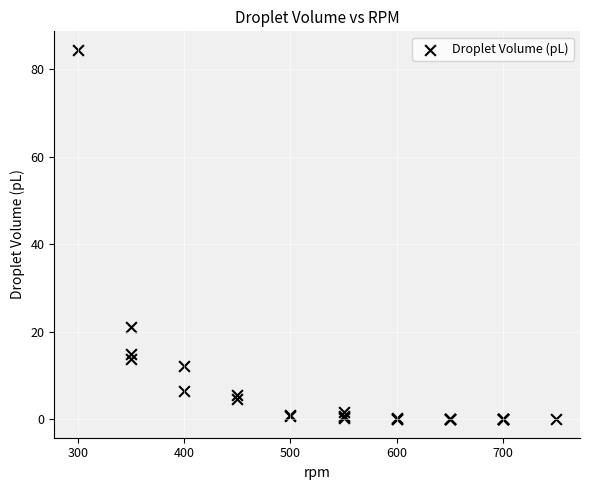

What Y value in the scatter plot is closest to 42?

21.2